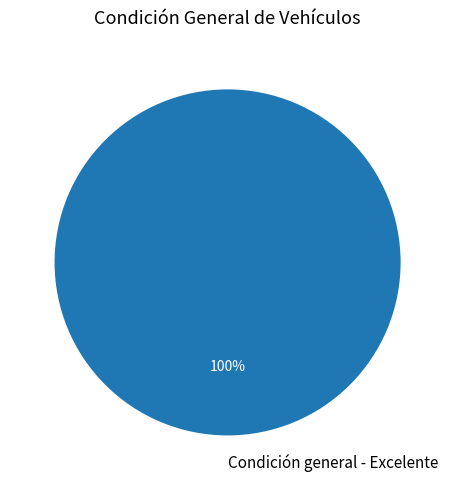

The Condición general - Excelente slice represents 100% of the pie. True or false?

True